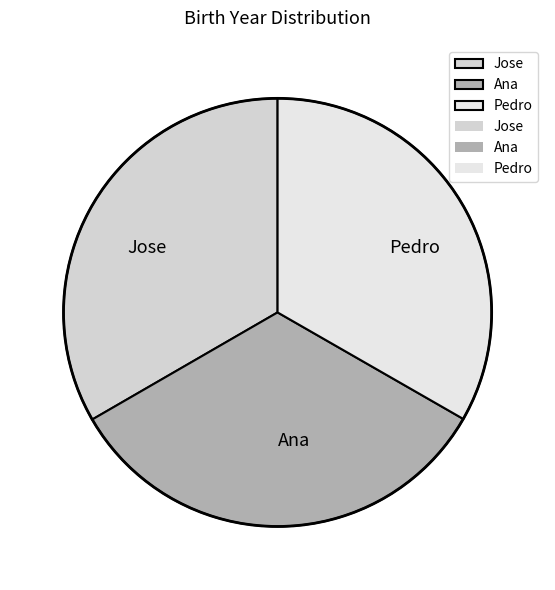

Does any single category account for the majority?

No